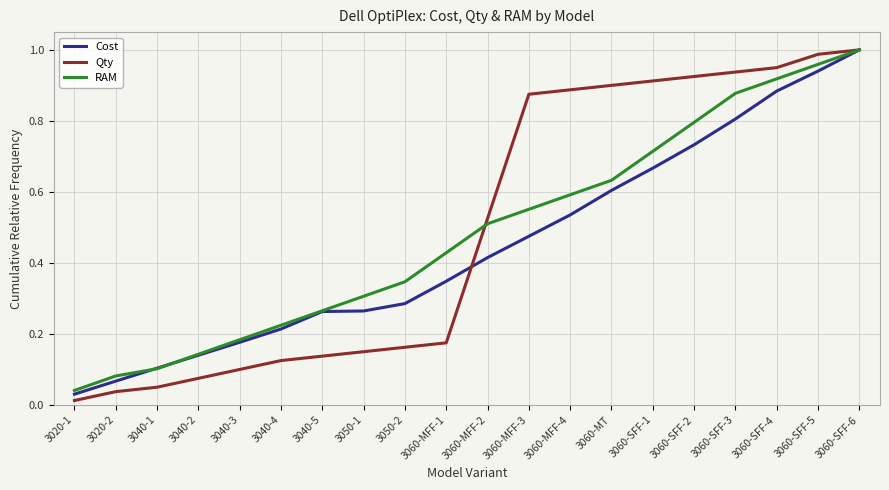

Which series has the largest range (max minus min)?

Qty